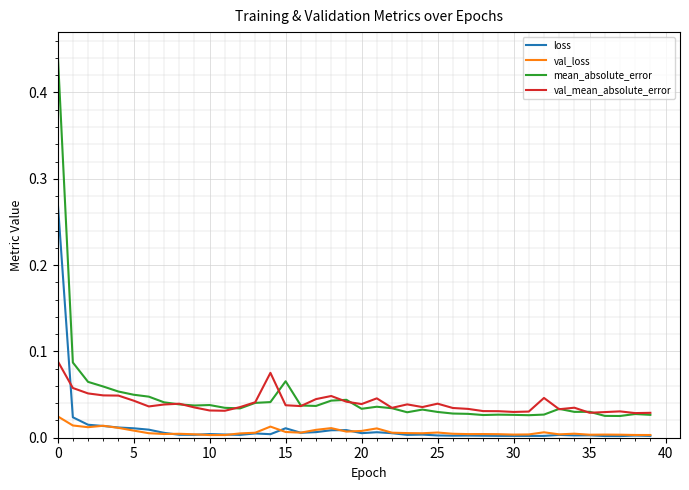

Which series has the widest spread of values?

mean_absolute_error